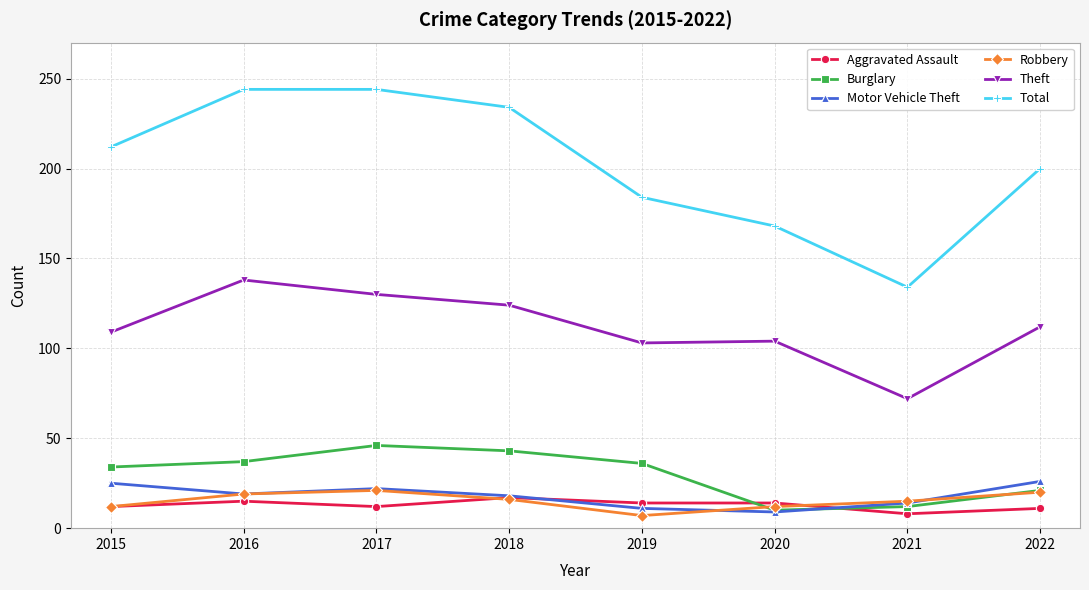

What is the difference between the maximum and second lowest values in the Total series?

76